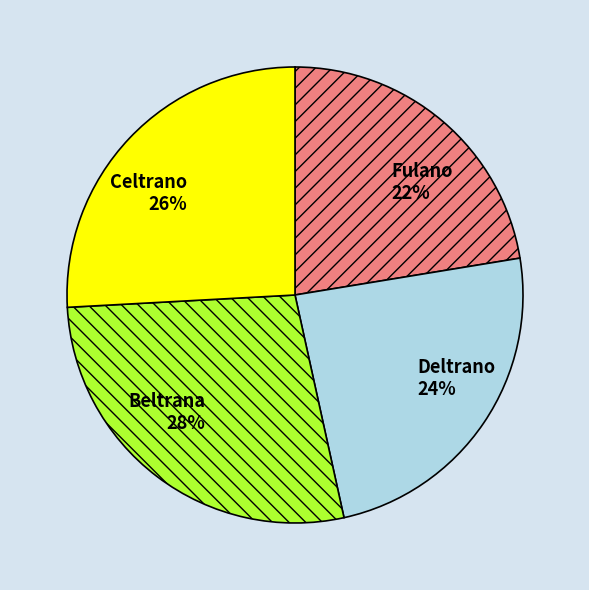

Between Celtrano and Beltrana, which is larger?

Beltrana